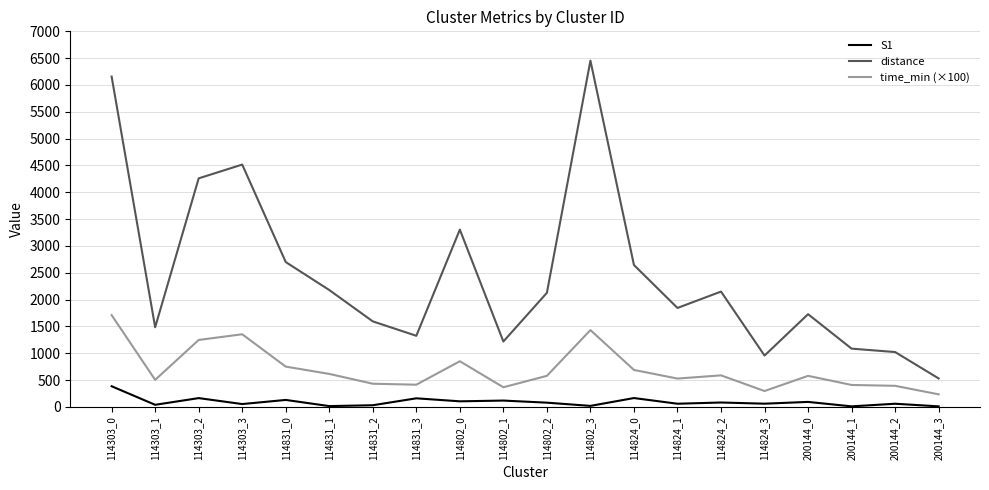

At which category is the sum across all series the highest?

114303_0